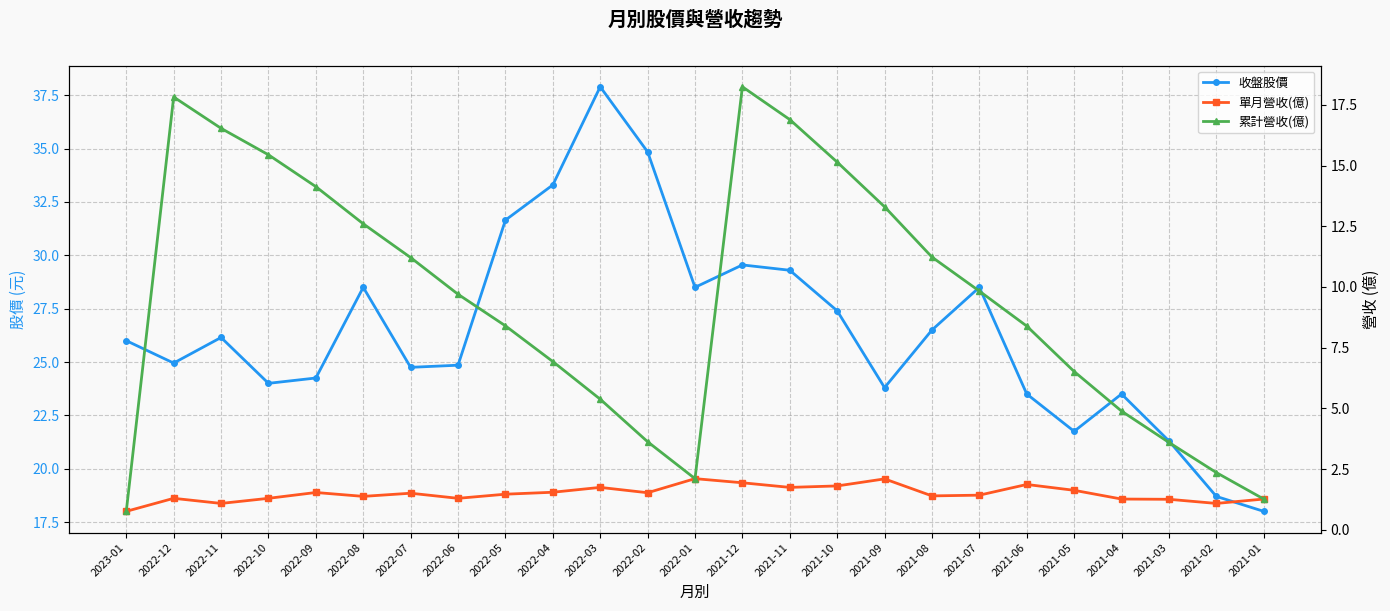

At which category is the sum across all series the highest?

2021-12